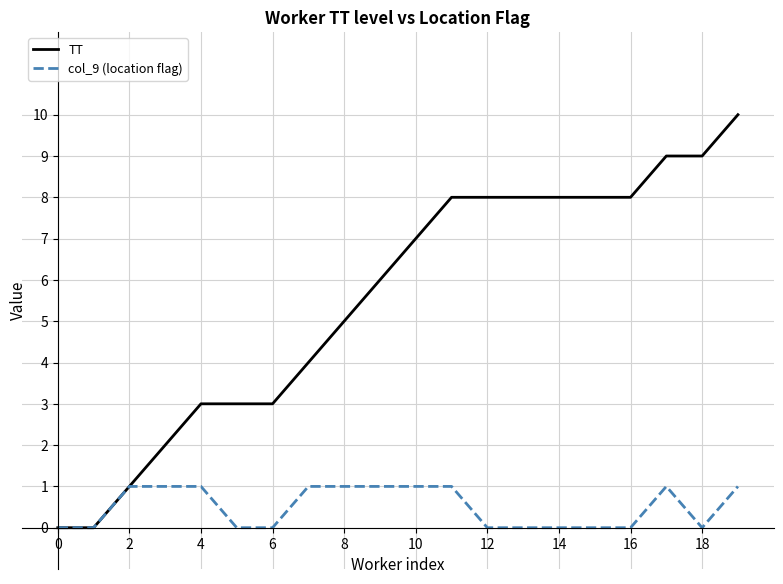

List the series in order of their peak value, lowest first.

col_9 (location flag), TT